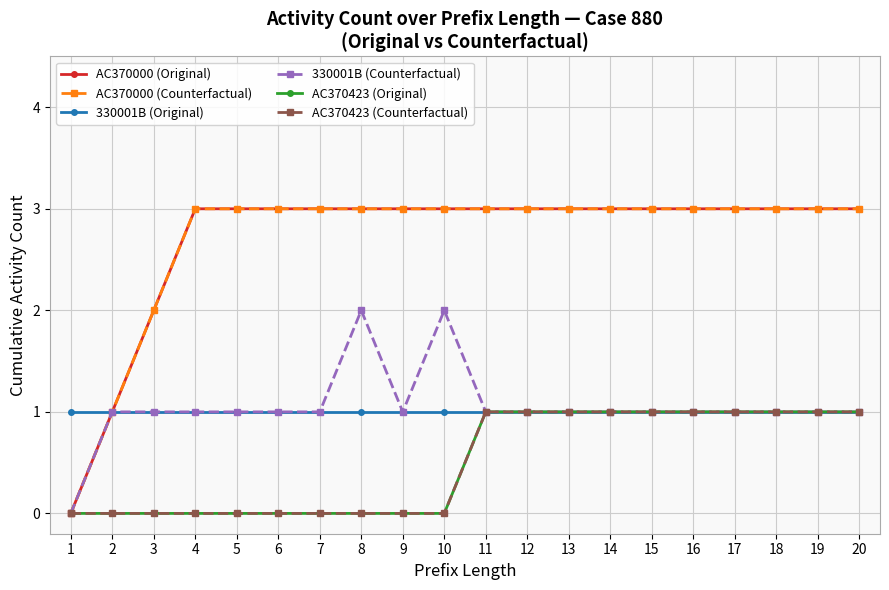

True or false: 330001B (Counterfactual) and AC370423 (Counterfactual) cross at least once.

False